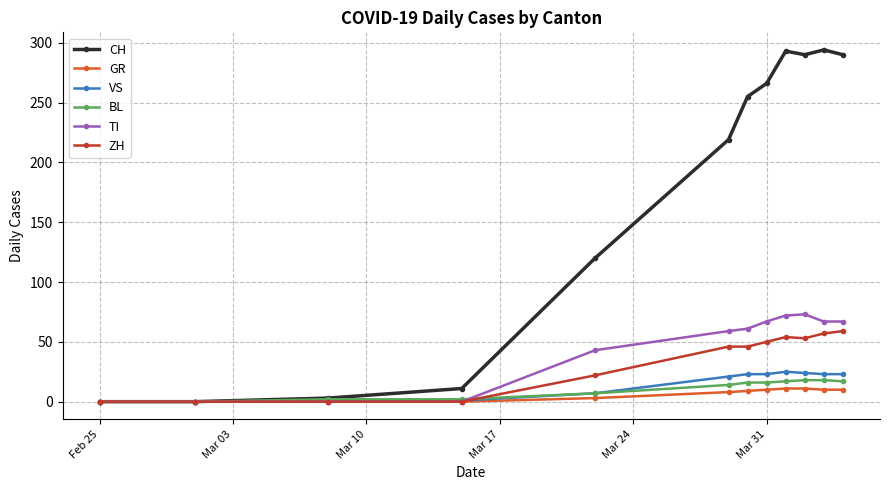

At how many categories does at least one series exceed 279?

4